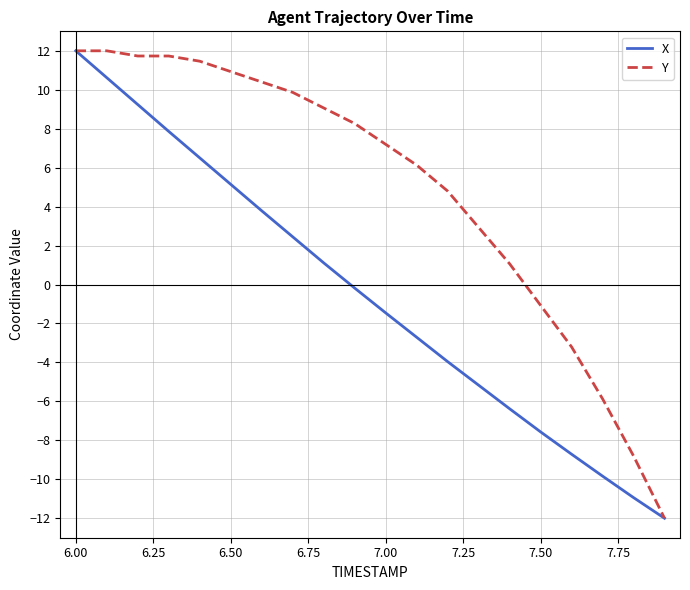

What is the lowest value of the Y series?

-12.0